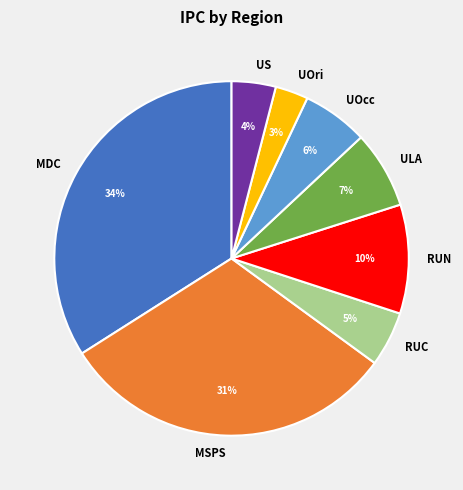

Count the number of slices in the pie.

8